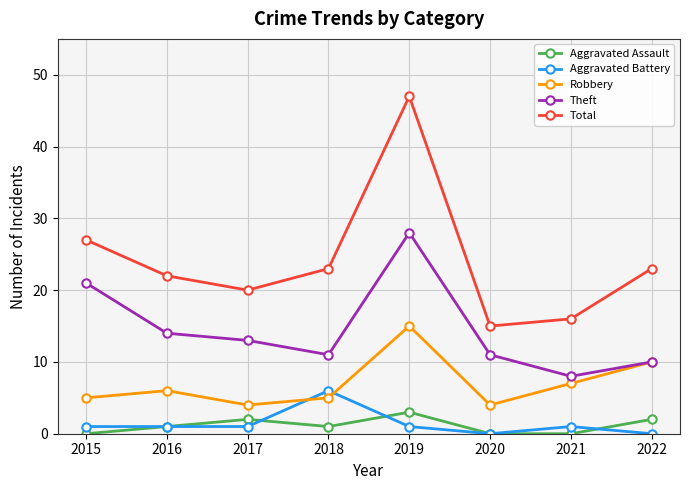

Which series changed the most between 2015 and 2020?

Total